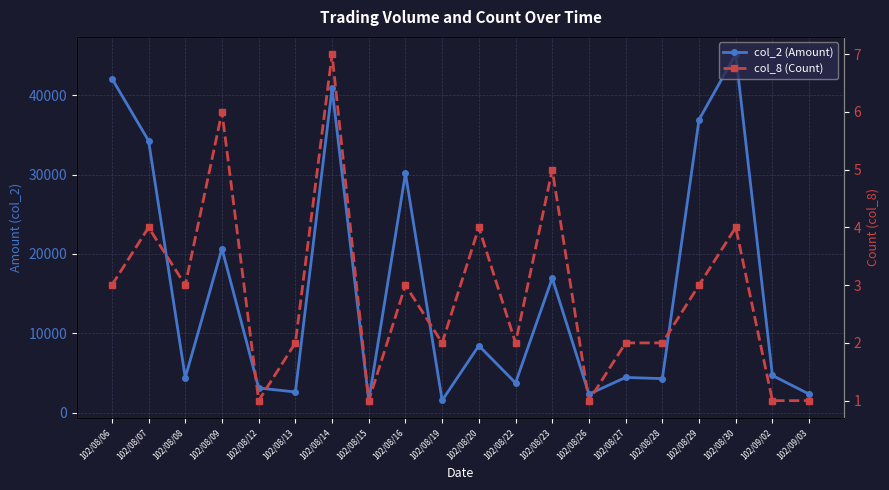

Where is the first local maximum for col_2 (Amount)?

102/08/09